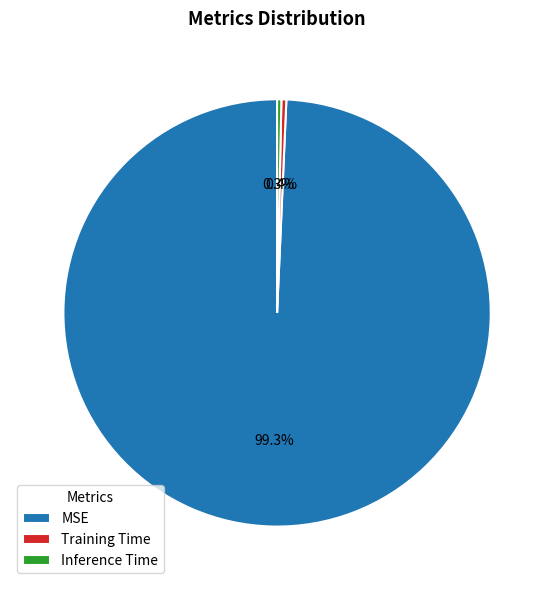

What percentage do MSE and Training Time together represent?

99.7%